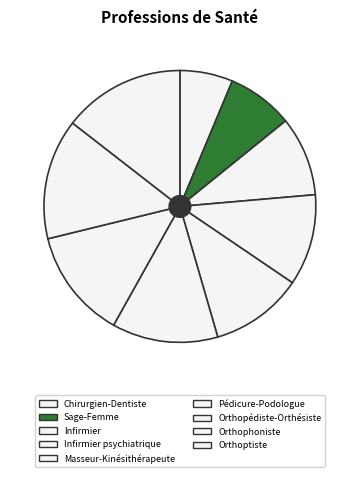

To the nearest percent, what is the average slice percentage?

11%